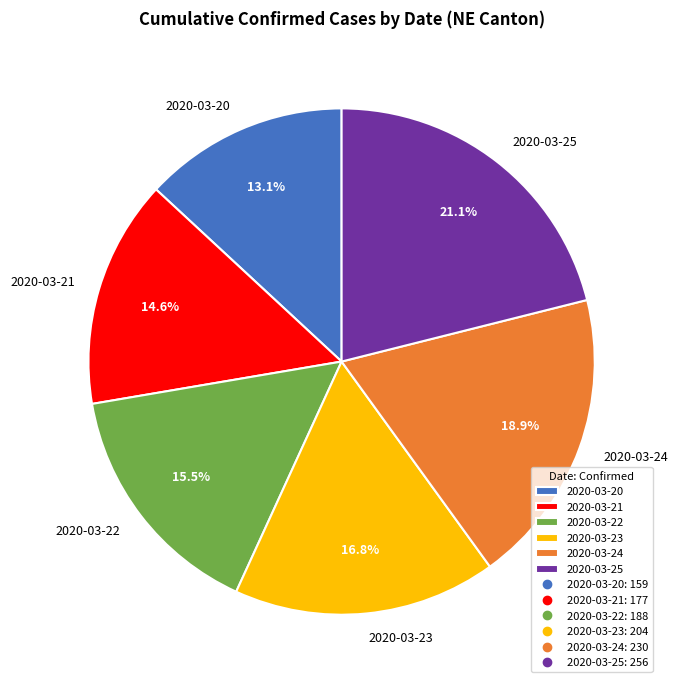

How many slices are in this pie chart?

6